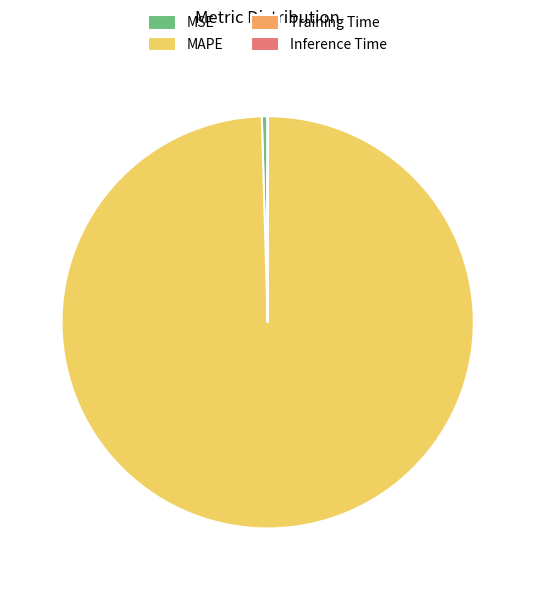

The MSE slice represents 14% of the pie. True or false?

False